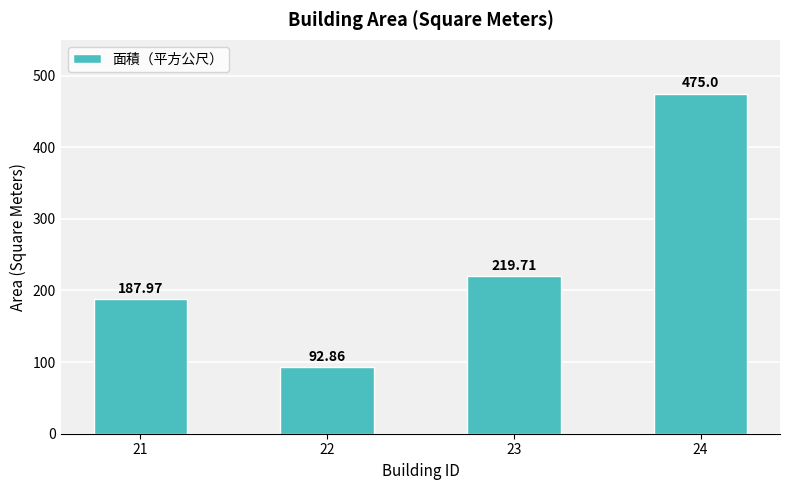

Does the chart contain stacked bars?

No